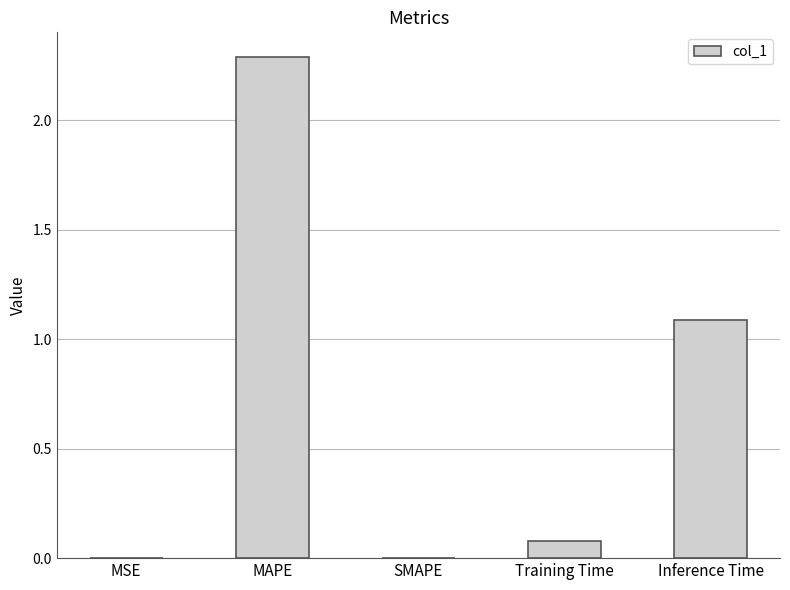

Are the bars horizontal?

No